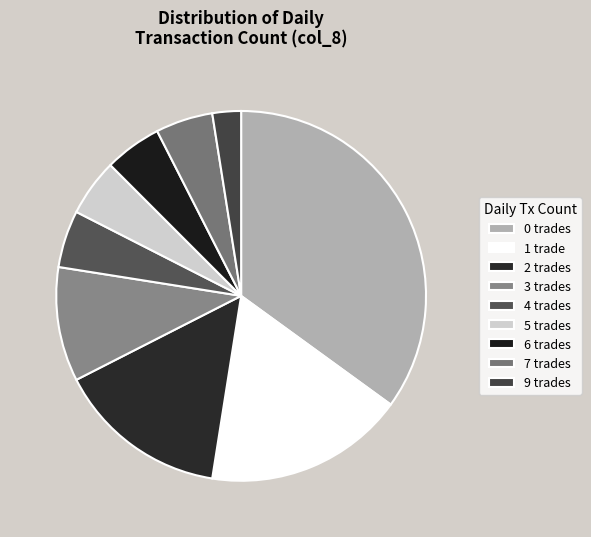

How many segments does this pie chart have?

9